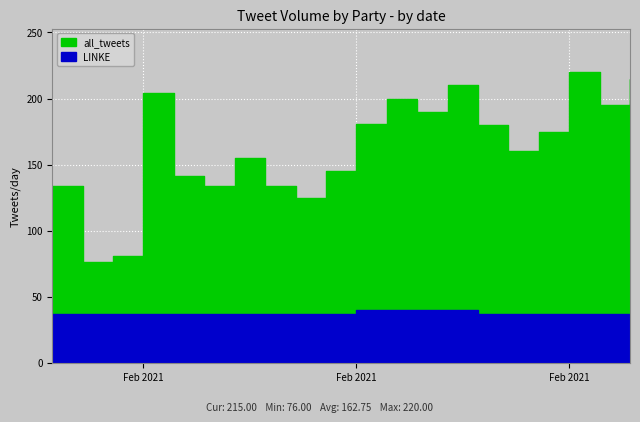

What value does the all_tweets series have at 2021-02-11?

190.0